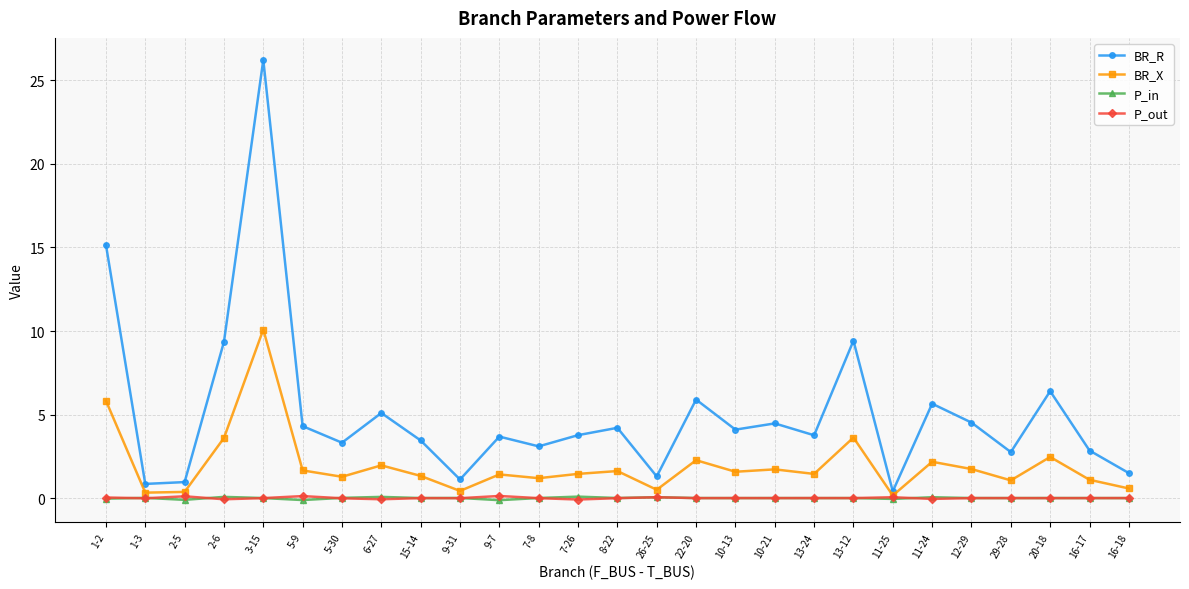

What is the value of the BR_X point at the 21st from the left?

0.2